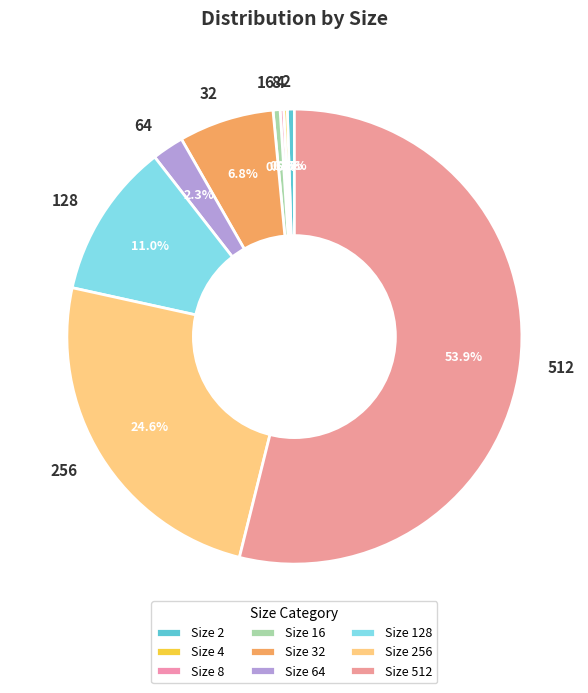

What percentage is NOT represented by 2?

99.5%